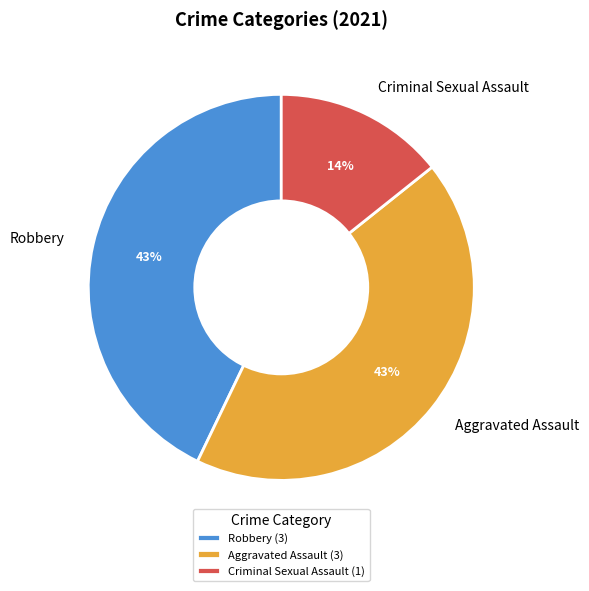

Count the number of slices in the pie.

3